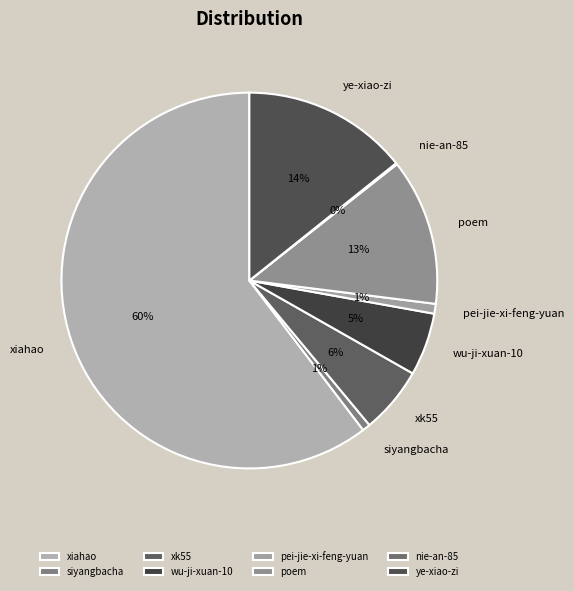

Is it true that pei-jie-xi-feng-yuan is 1% of the pie?

True